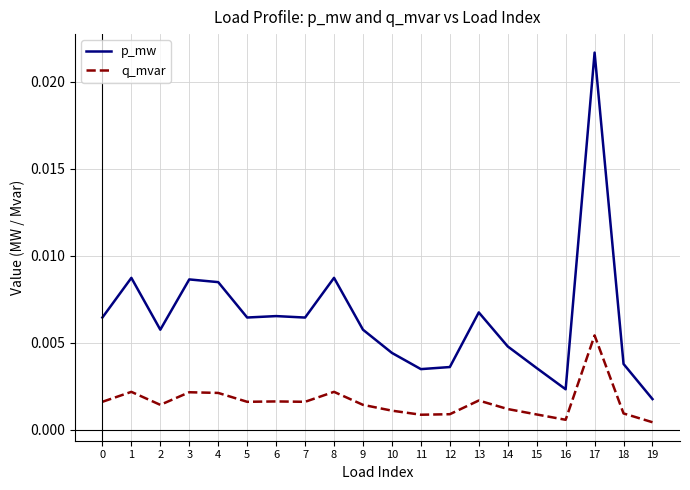

How many lines are shown in the chart?

2